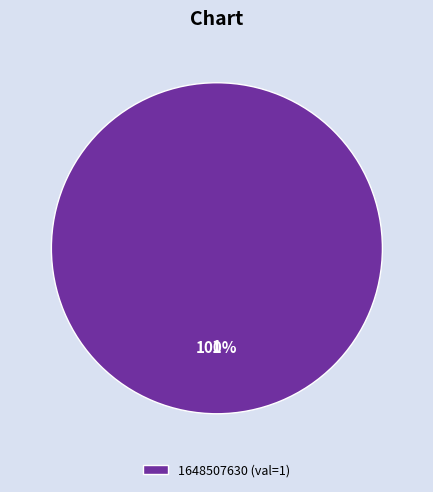

What percentage is the 1648507630 (val=1) slice, to the nearest percent?

100%